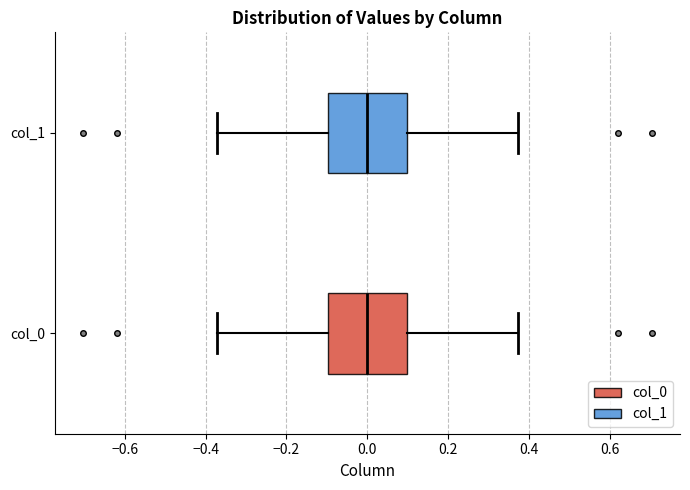

Where does the median line of the box for col_1 sit on the x-axis? The values are not printed on the chart, so give them approximately, as read against the axis.

0.00